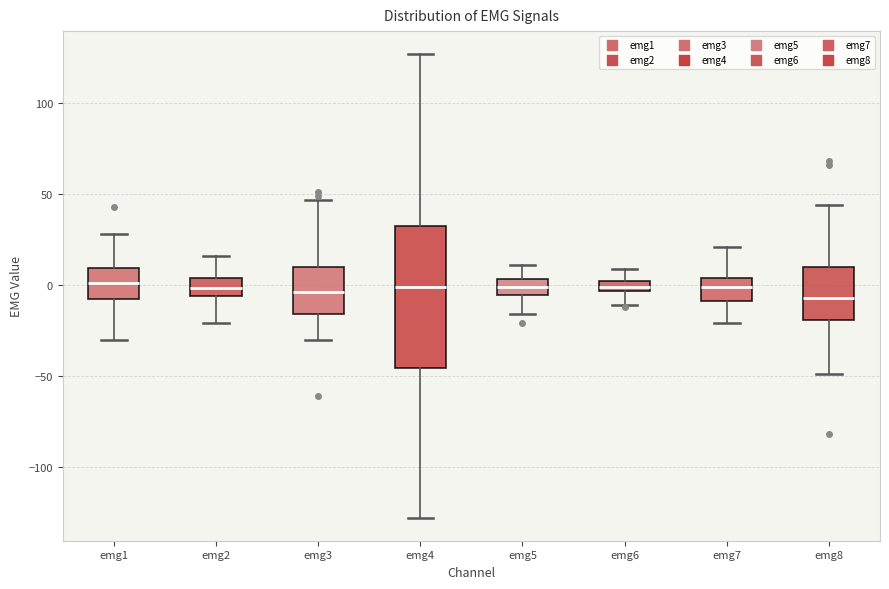

Where is the lower edge of the box for emg1 on the y-axis? The values are not printed on the chart, so give them approximately, as read against the axis.

-5